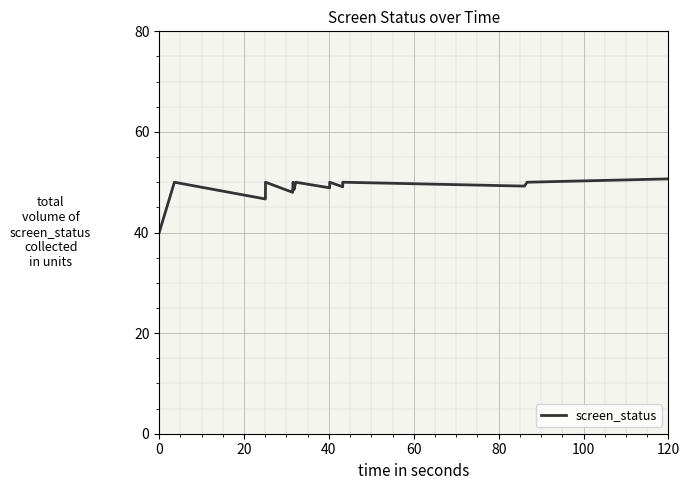

What is the minimum value shown in the chart?

40.0